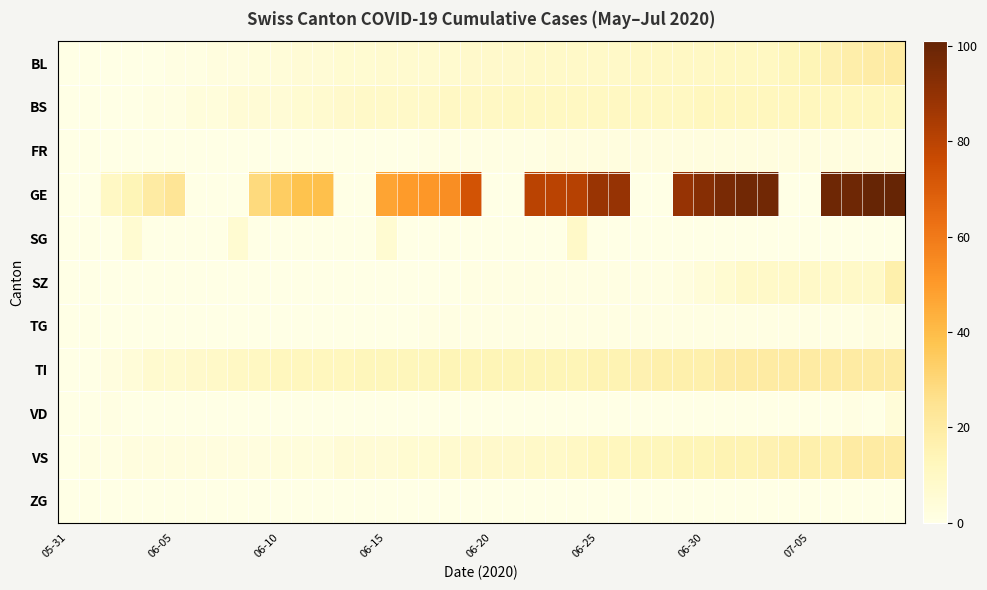

How many categories are shown in the chart?

40